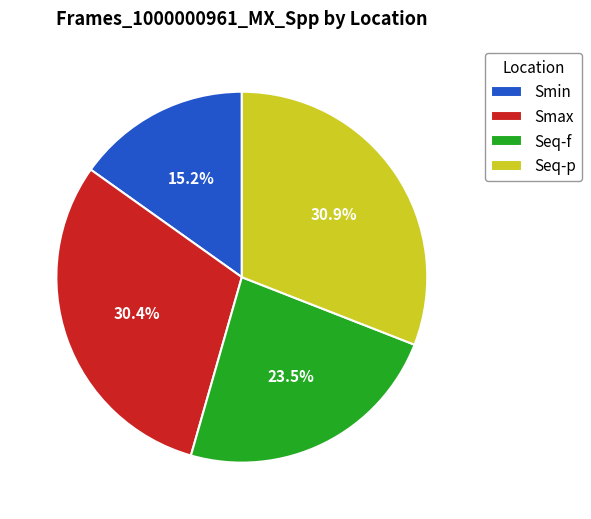

What is the ratio of the value at Smin to the value at Smax?

0.5